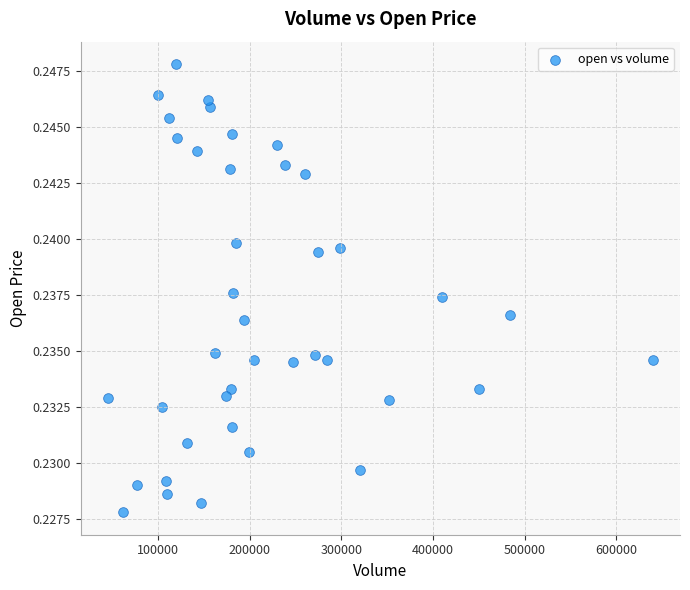

What is the range of X values (max minus min)?

594736.1